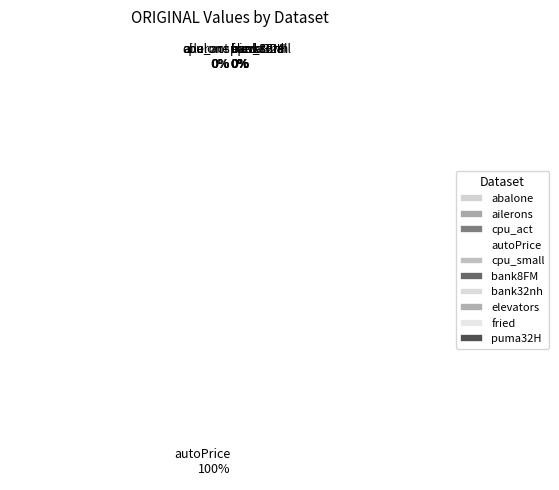

Which category accounts for the majority?

autoPrice